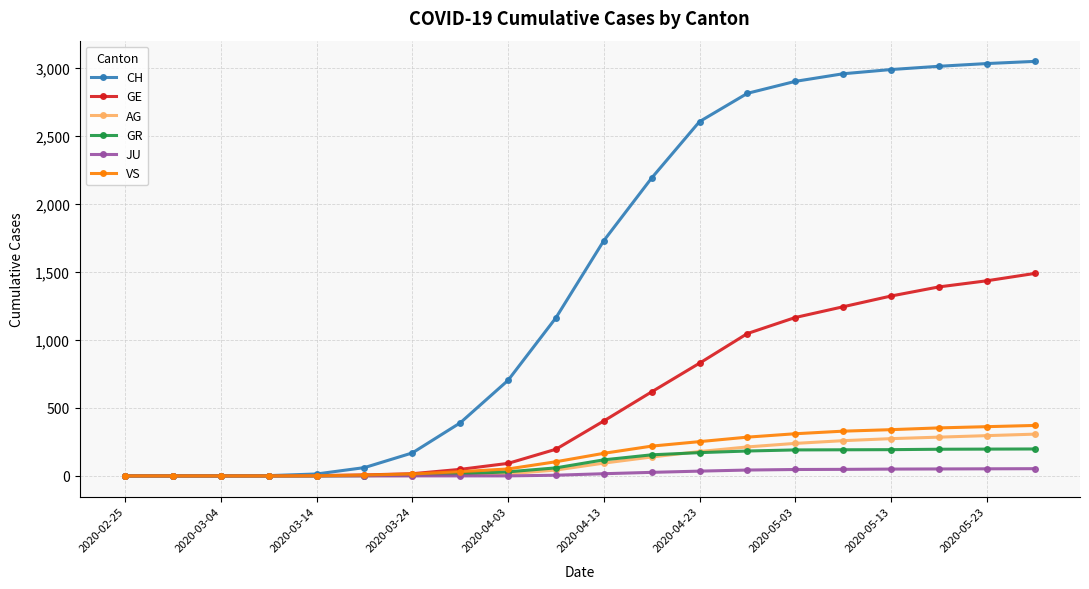

What is the sum of all VS values?

3194